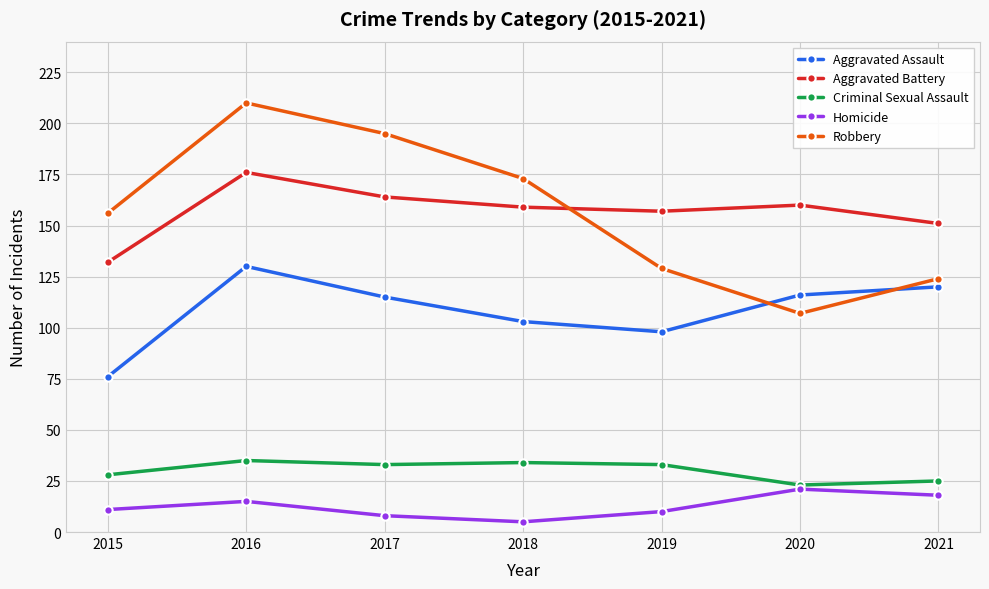

What is the value of the Aggravated Battery point at the 4th from the left?

159